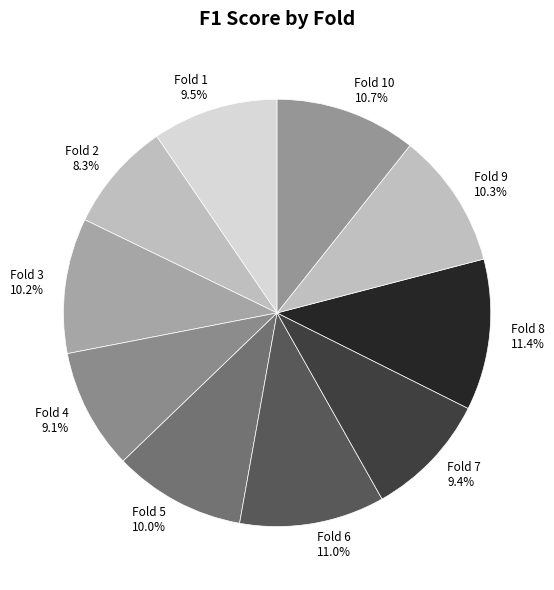

To the nearest percent, what is the combined percentage of Fold 4 and Fold 7?

19%